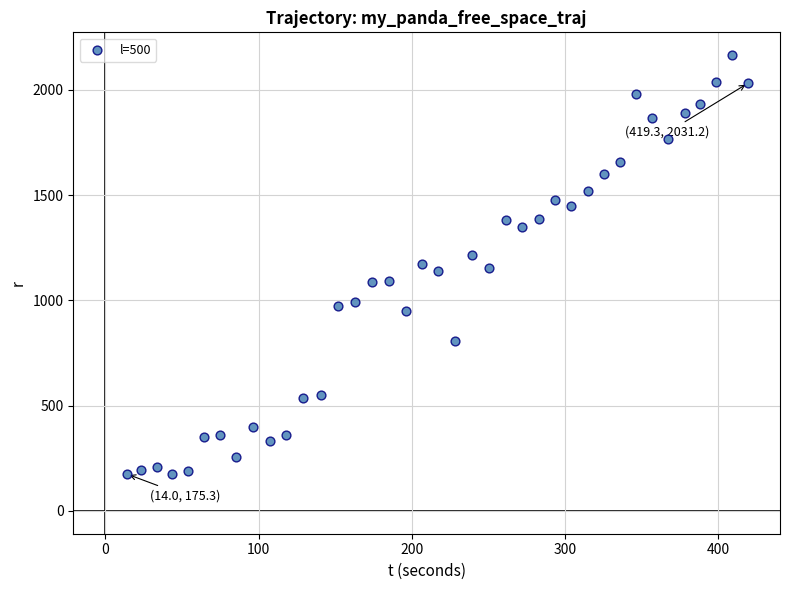

What is the range of X values (max minus min)?

405.3